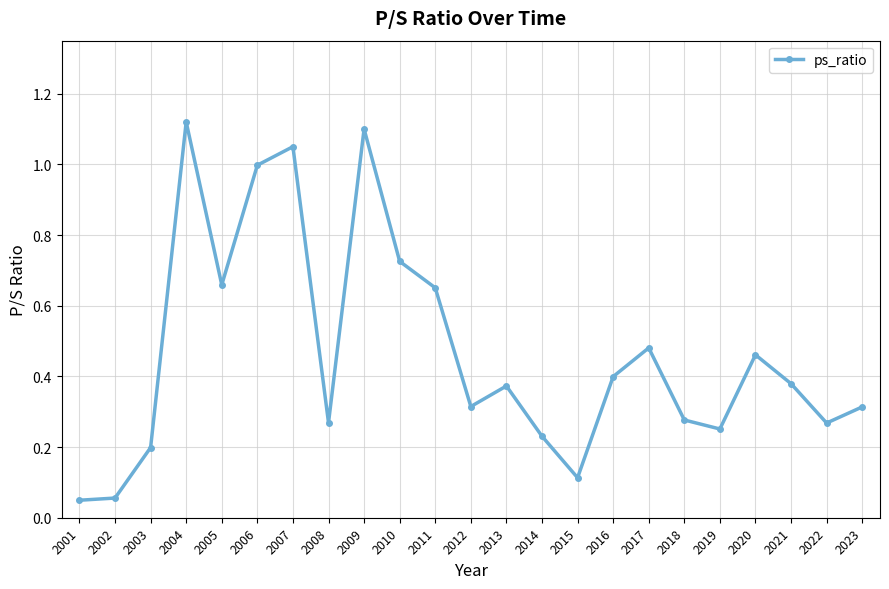

What is the sum of the values at 2022 and 2023?

0.6